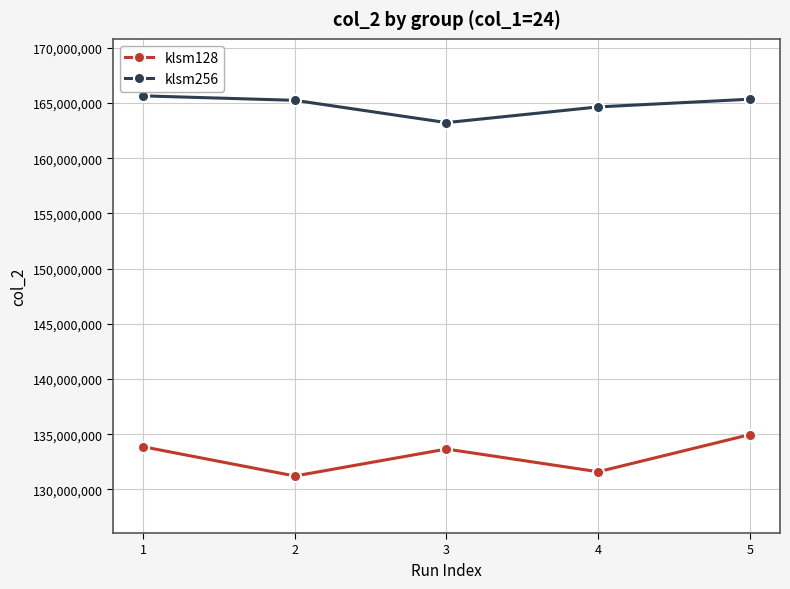

How many lines are shown in the chart?

2